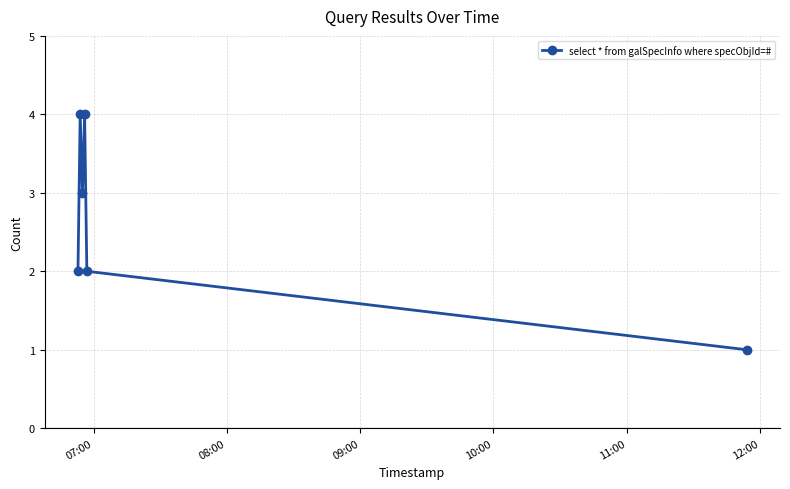

True or false: there are more than 1 points higher than both neighbors.

True